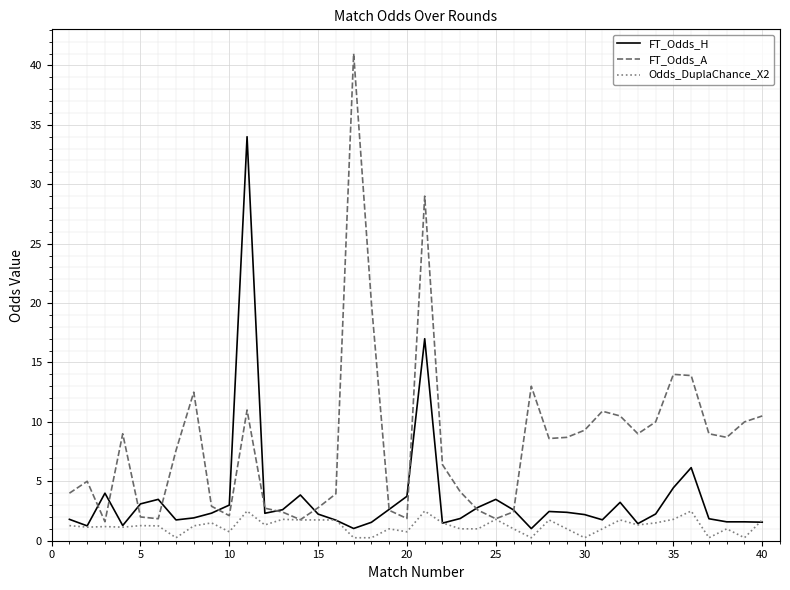

Count the number of data series in this chart.

3